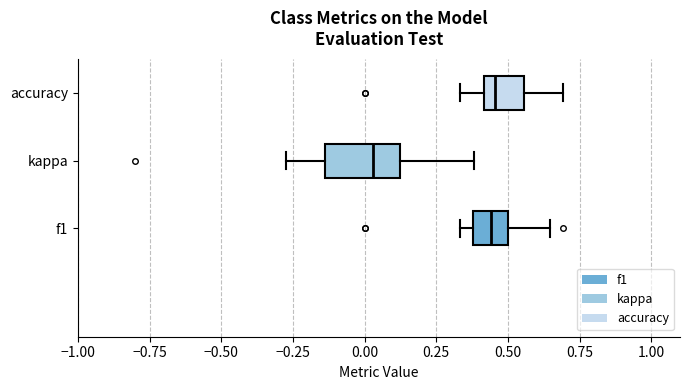

Comparing the boxes themselves (not the whiskers), which one is the widest?

kappa